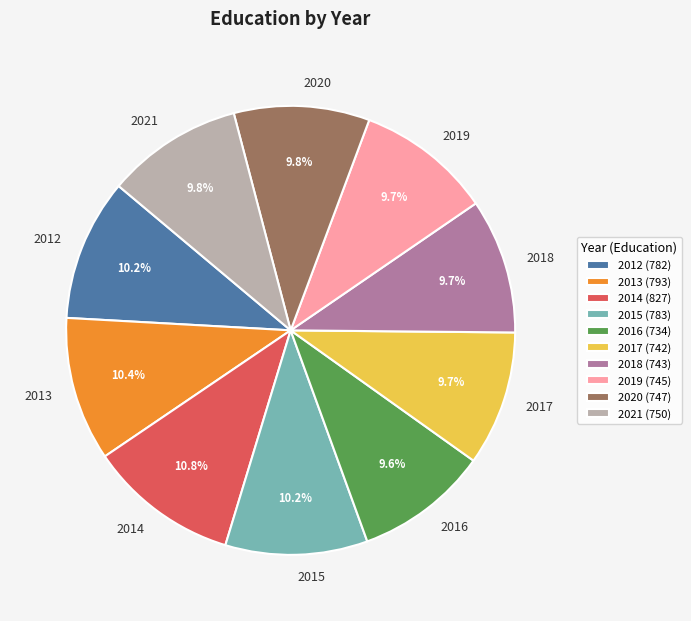

To the nearest percent, what is the difference between the largest and smallest slice percentages?

1%